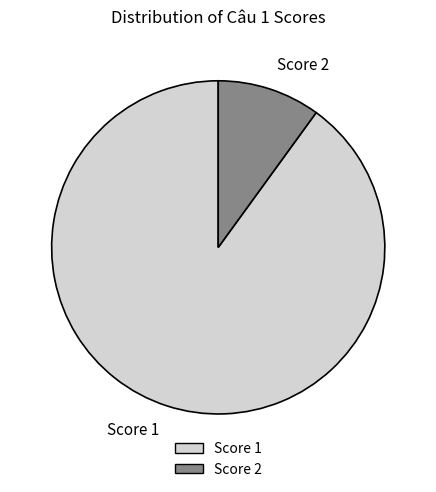

Do Score 2 and Score 1 together represent more than half of the pie?

Yes